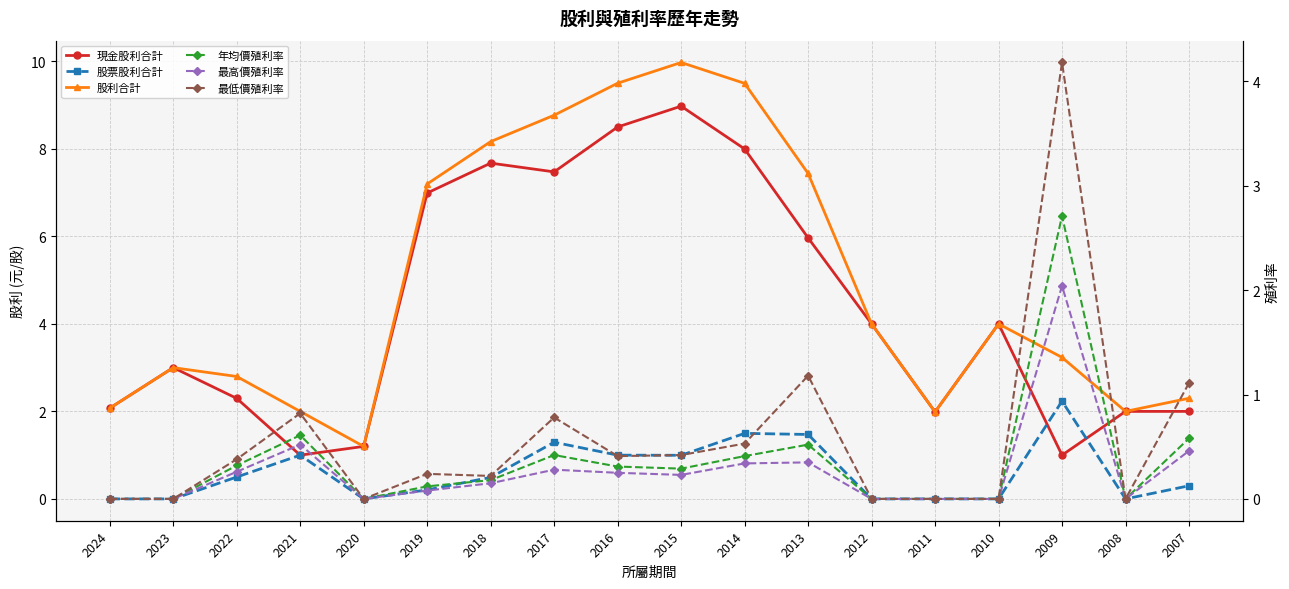

Does the chart display data point markers on the line(s)?

Yes